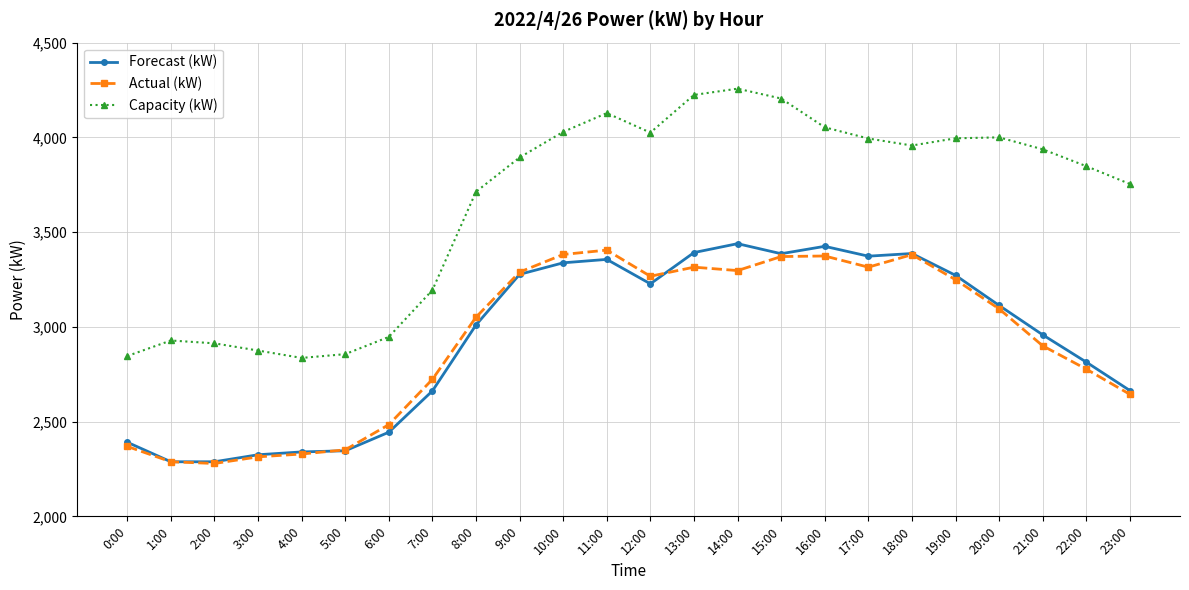

Between 18:00 and 20:00, which series saw the biggest shift?

Actual (kW)